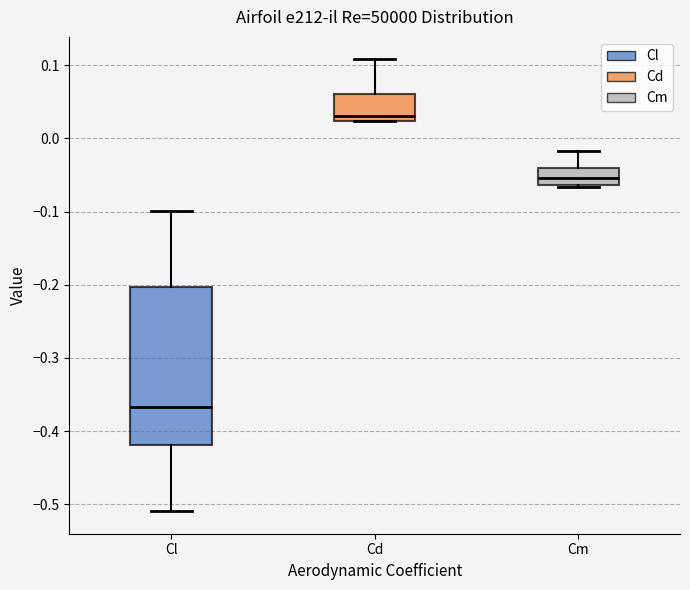

Comparing the boxes themselves (not the whiskers), which one is the tallest?

Cl